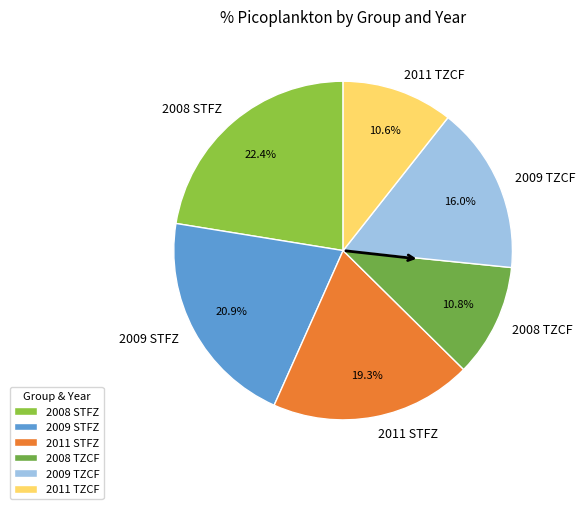

True or false: 2009 STFZ accounts for 21% of the total.

True